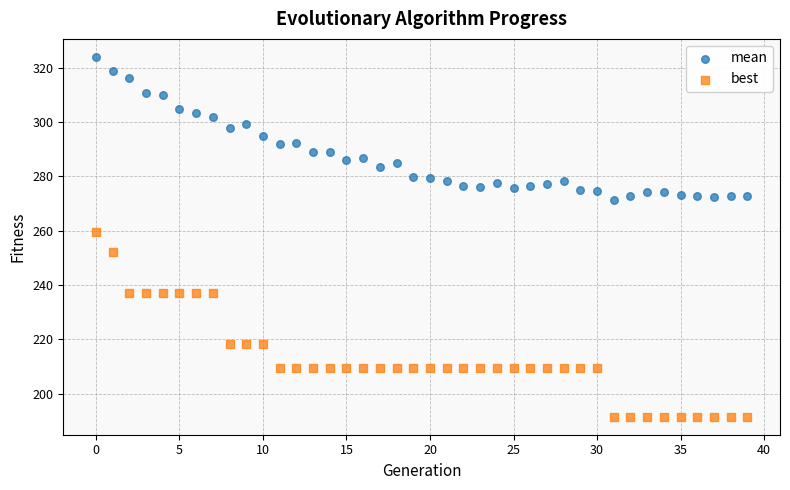

Which series reaches the maximum Y coordinate?

mean